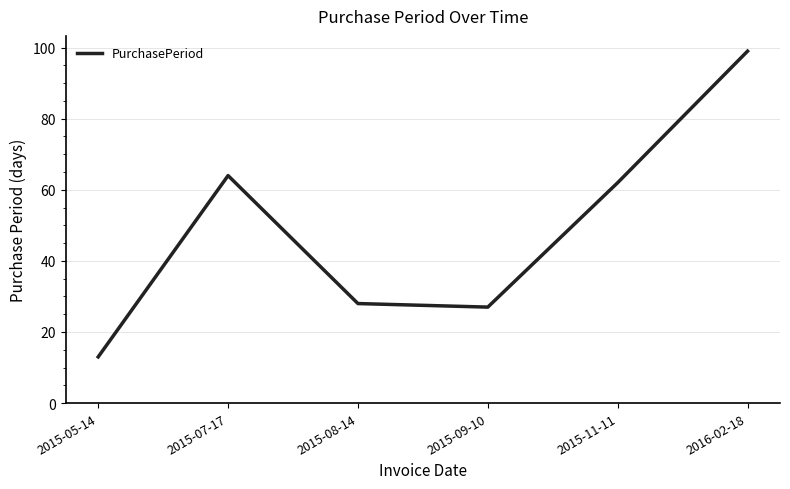

Reading right to left, extract all data points from this chart.

99	62	27	28	64	13